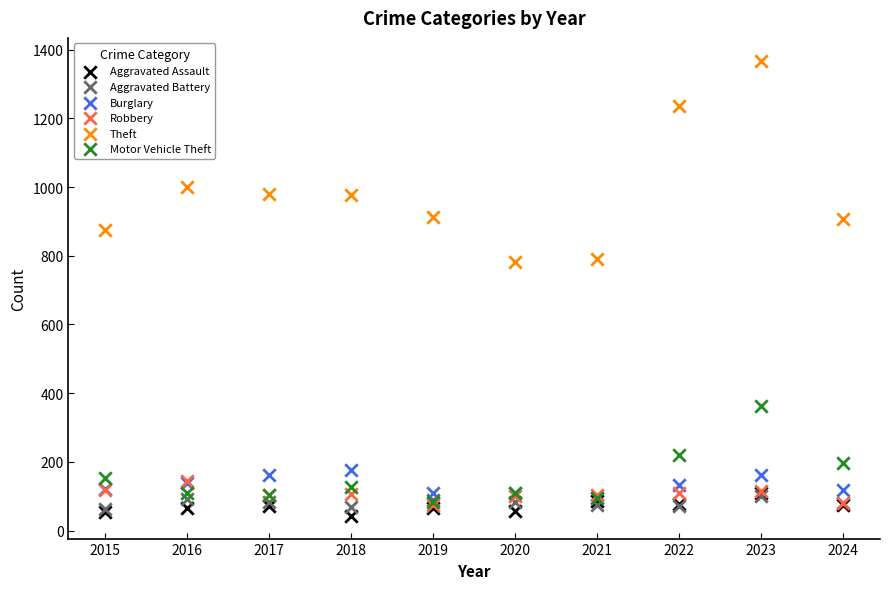

Which series contains the lowest Y value?

Aggravated Assault